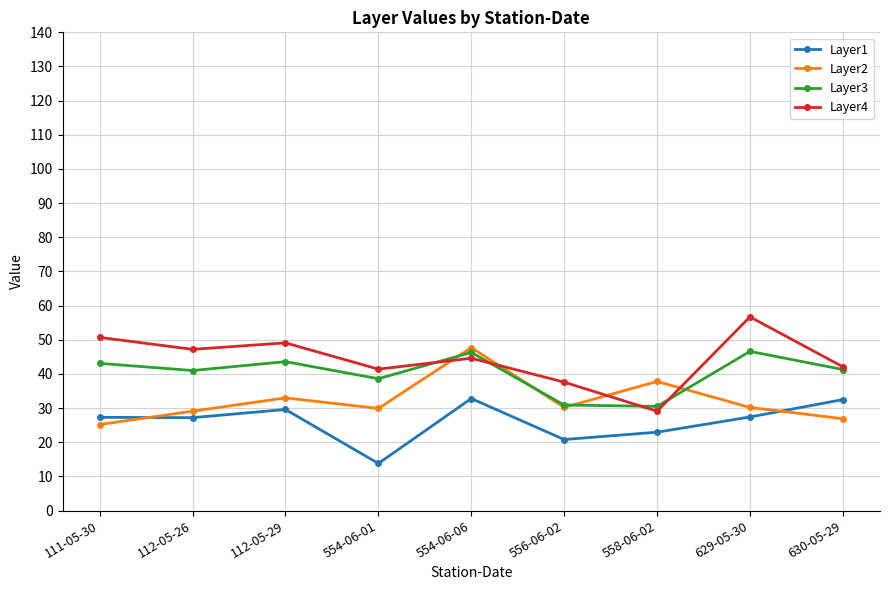

How many distinct data groups are displayed?

4